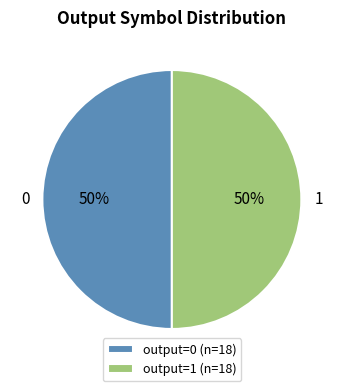

What percentage is the 1 slice, to the nearest percent?

50%